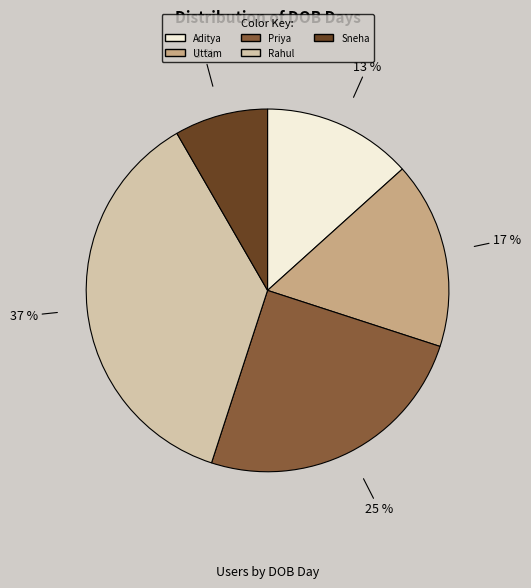

Count the number of slices in the pie.

5